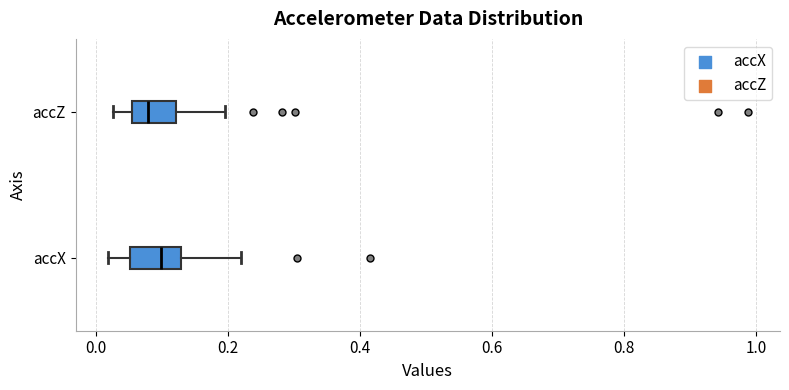

Where is the left edge of the box for accX on the x-axis? The values are not printed on the chart, so give them approximately, as read against the axis.

0.06